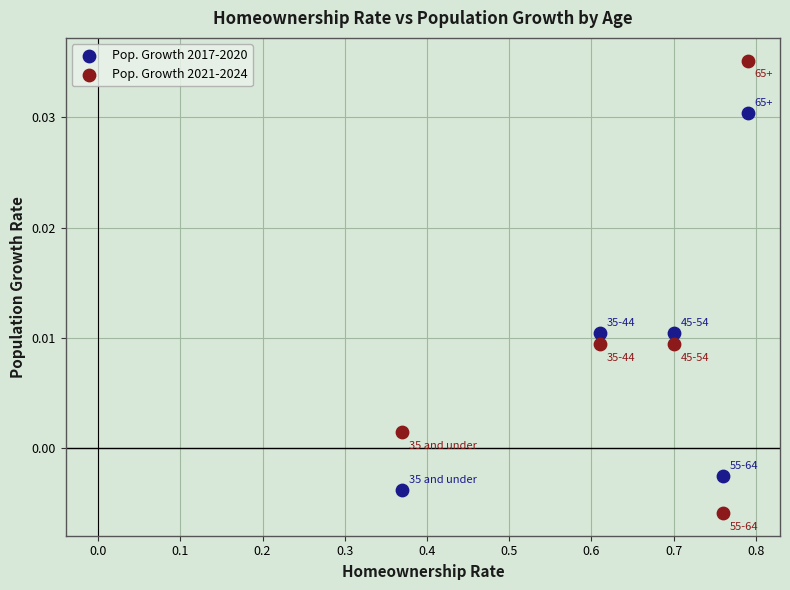

Which series reaches the minimum Y coordinate?

Pop. Growth 2021-2024